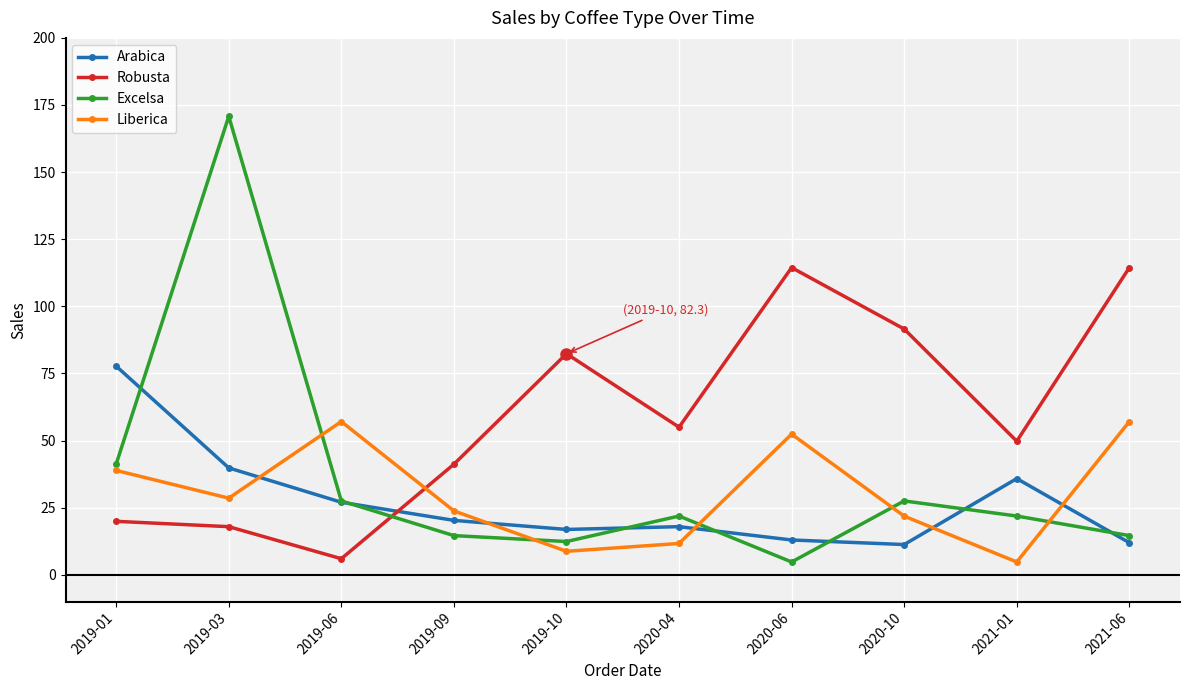

After their last crossing, which series has the higher values: Liberica or Robusta?

Robusta